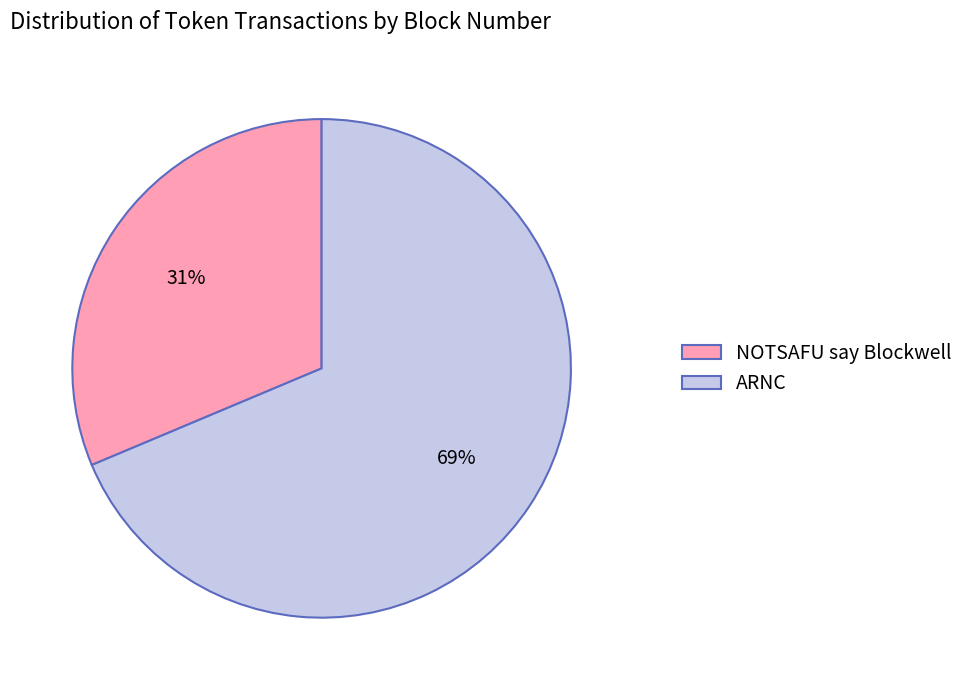

Which category accounts for the majority?

ARNC